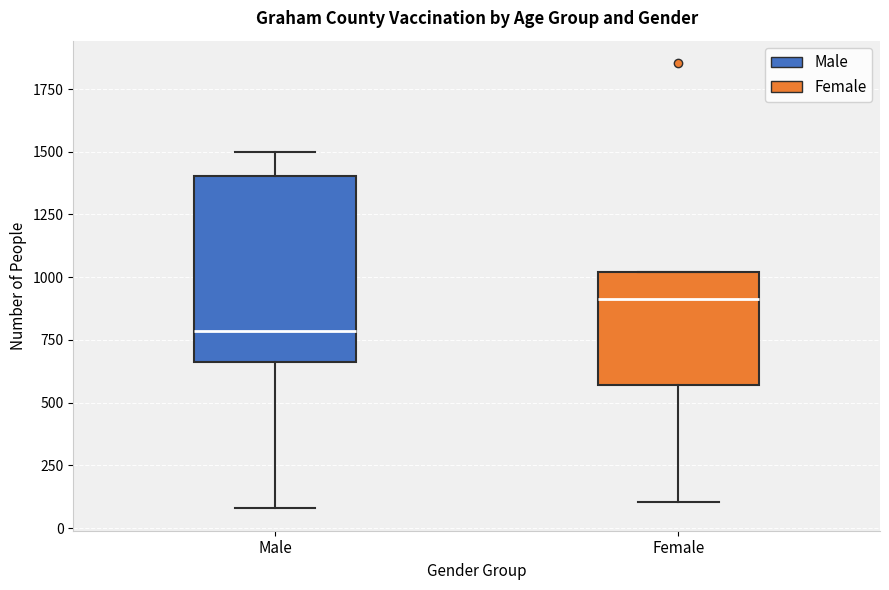

Which box's median line is the lowest?

Male